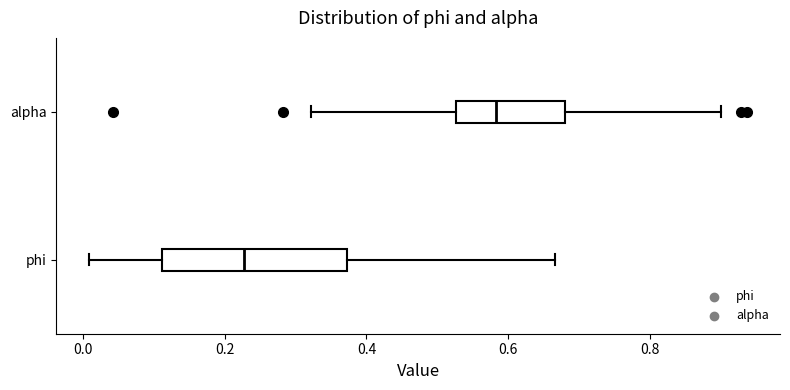

Comparing the boxes themselves (not the whiskers), which one is the widest?

phi